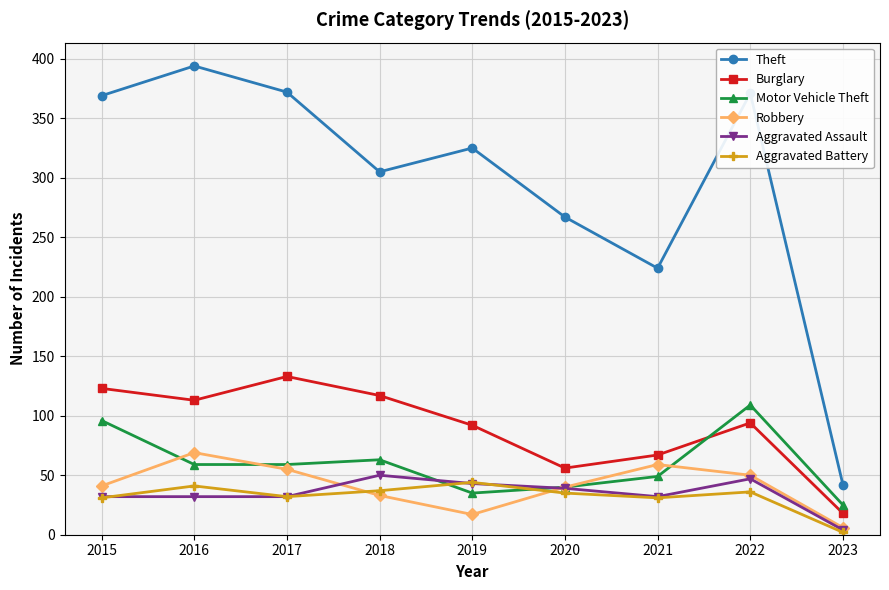

What are all the series names shown in the legend?

Theft, Burglary, Motor Vehicle Theft, Robbery, Aggravated Assault, Aggravated Battery